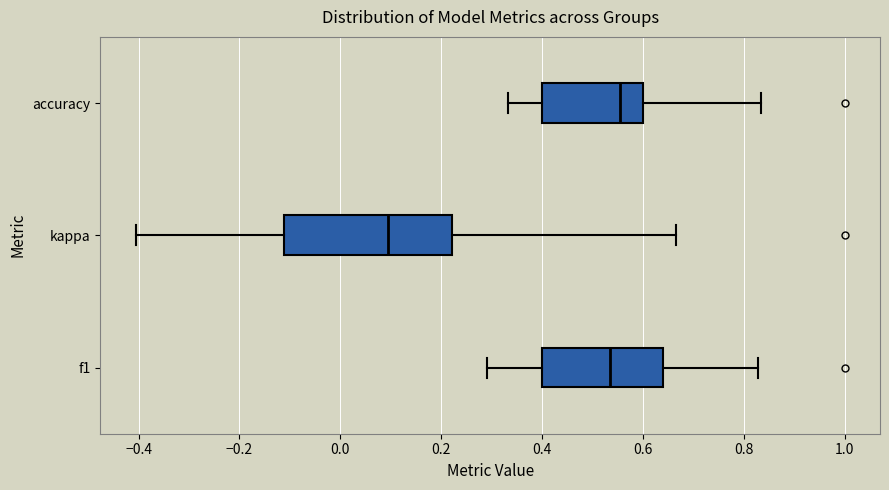

Reading bottom to top, read every box against the x-axis: the position of its median line, the range the box covers, and the ends of its whiskers. The values are not printed on the chart, so give them approximately, as read against the axis.

f1: median 0.54, box 0.40 to 0.64, whiskers 0.30 to 0.82
kappa: median 0.10, box -0.12 to 0.22, whiskers -0.40 to 0.66
accuracy: median 0.56, box 0.40 to 0.60, whiskers 0.34 to 0.84